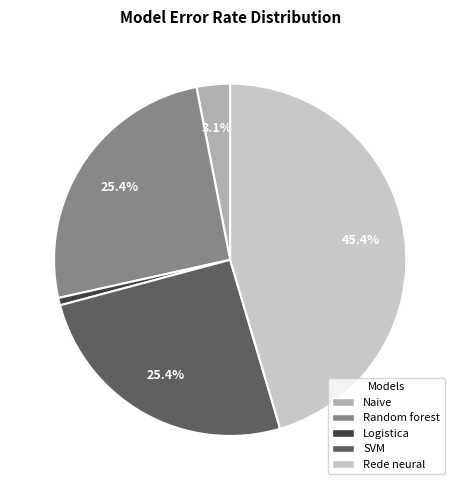

Is there any slice that represents more than half of the pie?

No